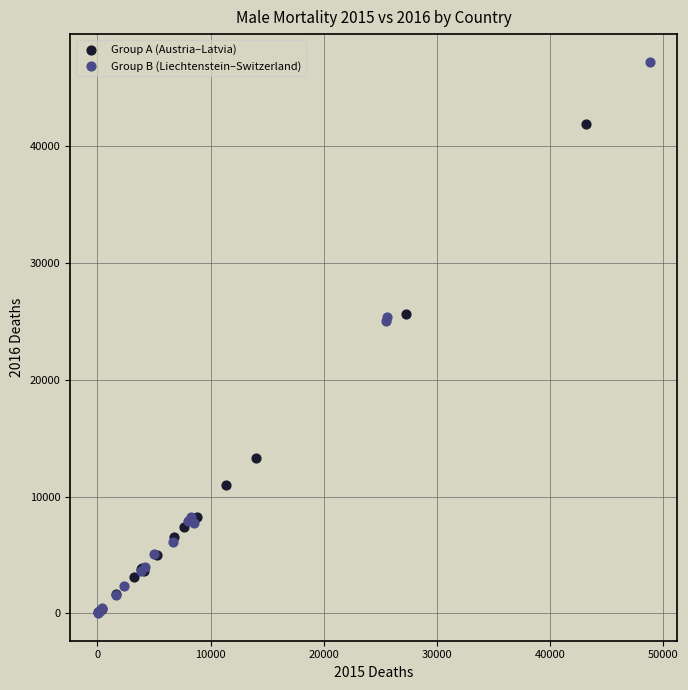

What are all the series names shown in the legend?

Group A (Austria–Latvia), Group B (Liechtenstein–Switzerland)